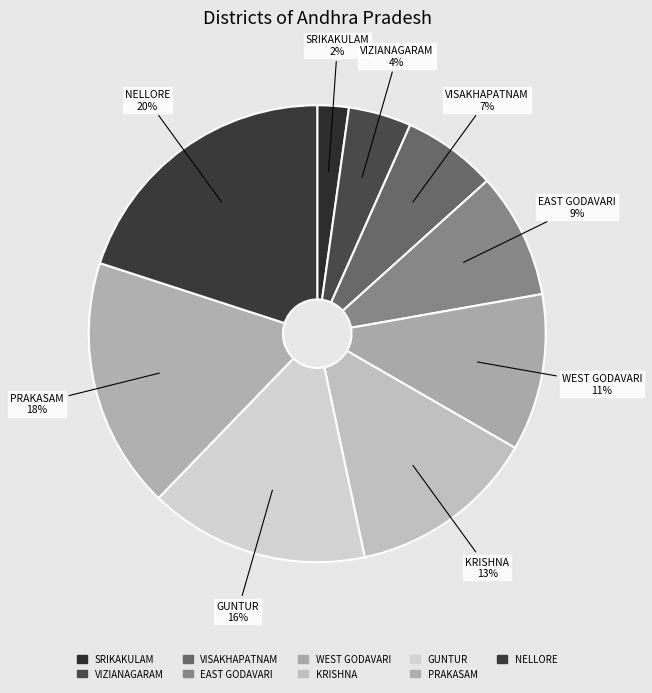

True or false: GUNTUR accounts for 16% of the total.

True